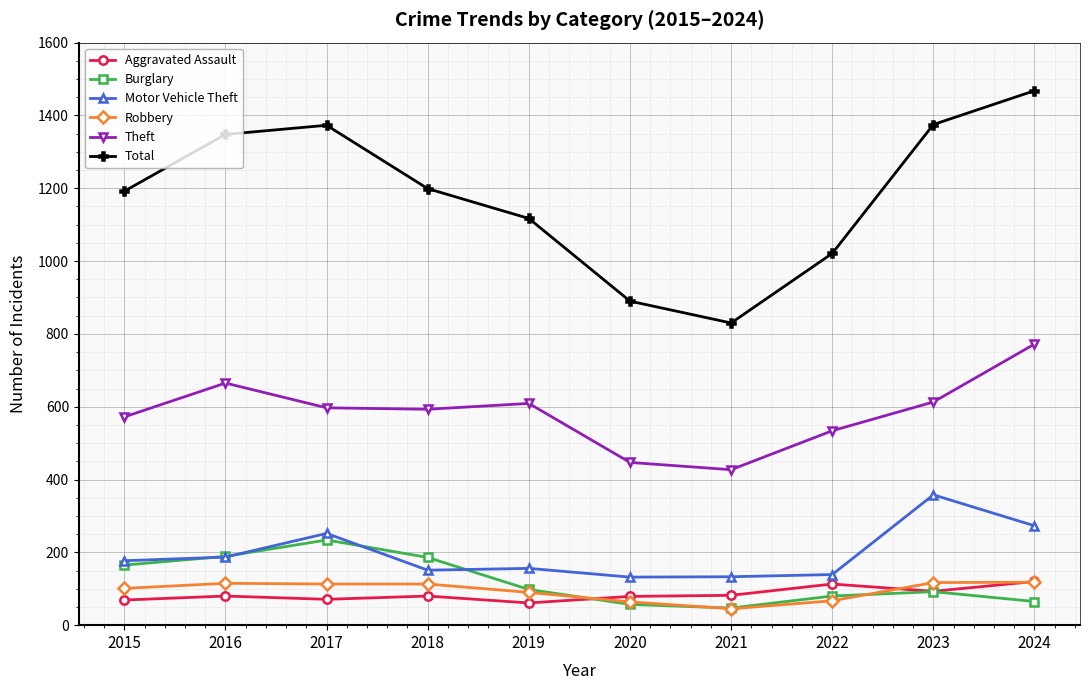

The Aggravated Assault series shows 80 at 2016. True or false?

True